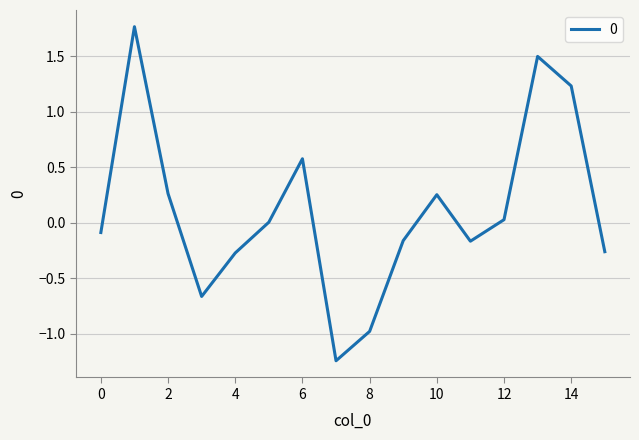

How many lines are shown in the chart?

1